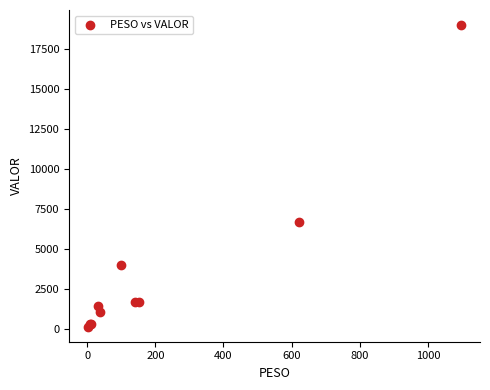

What Y value in the scatter plot is closest to 9573?

6662.7